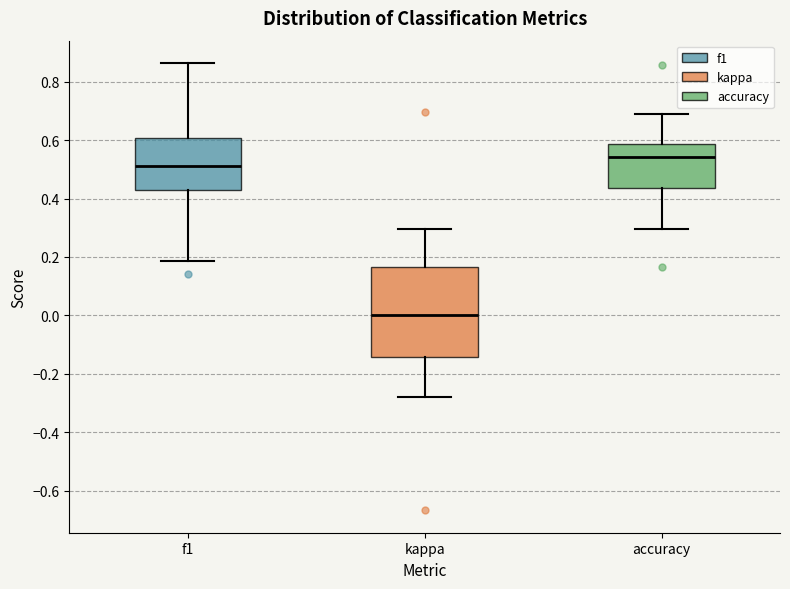

Which box is the tallest, from its lower edge to its upper edge?

kappa